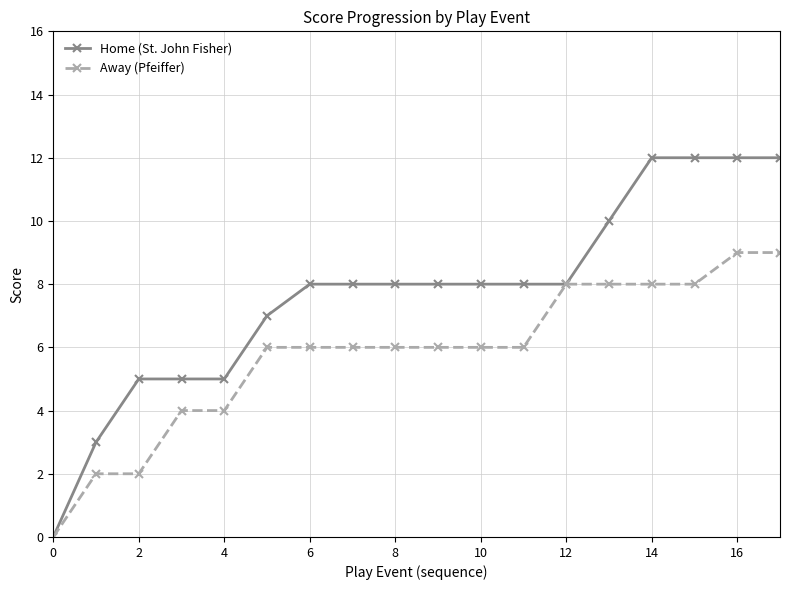

How many positive values does the Home (St. John Fisher) series have?

17